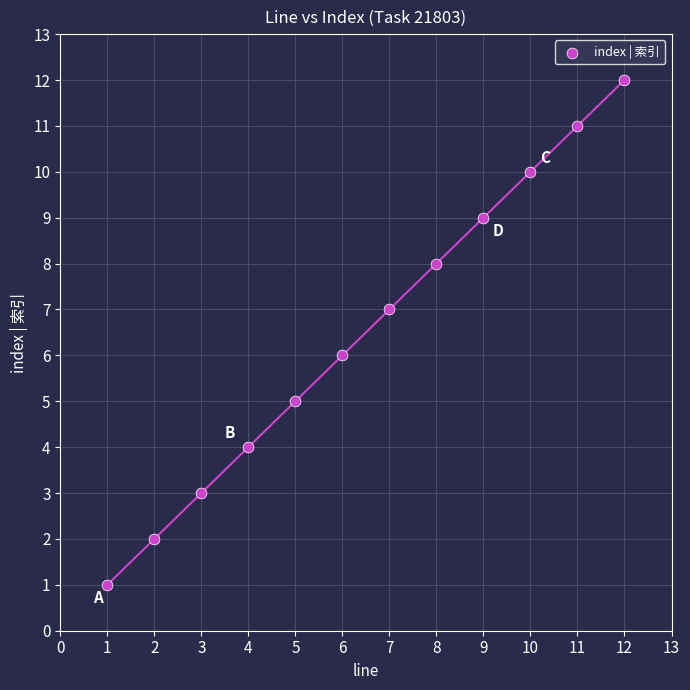

What is the average X value?

6